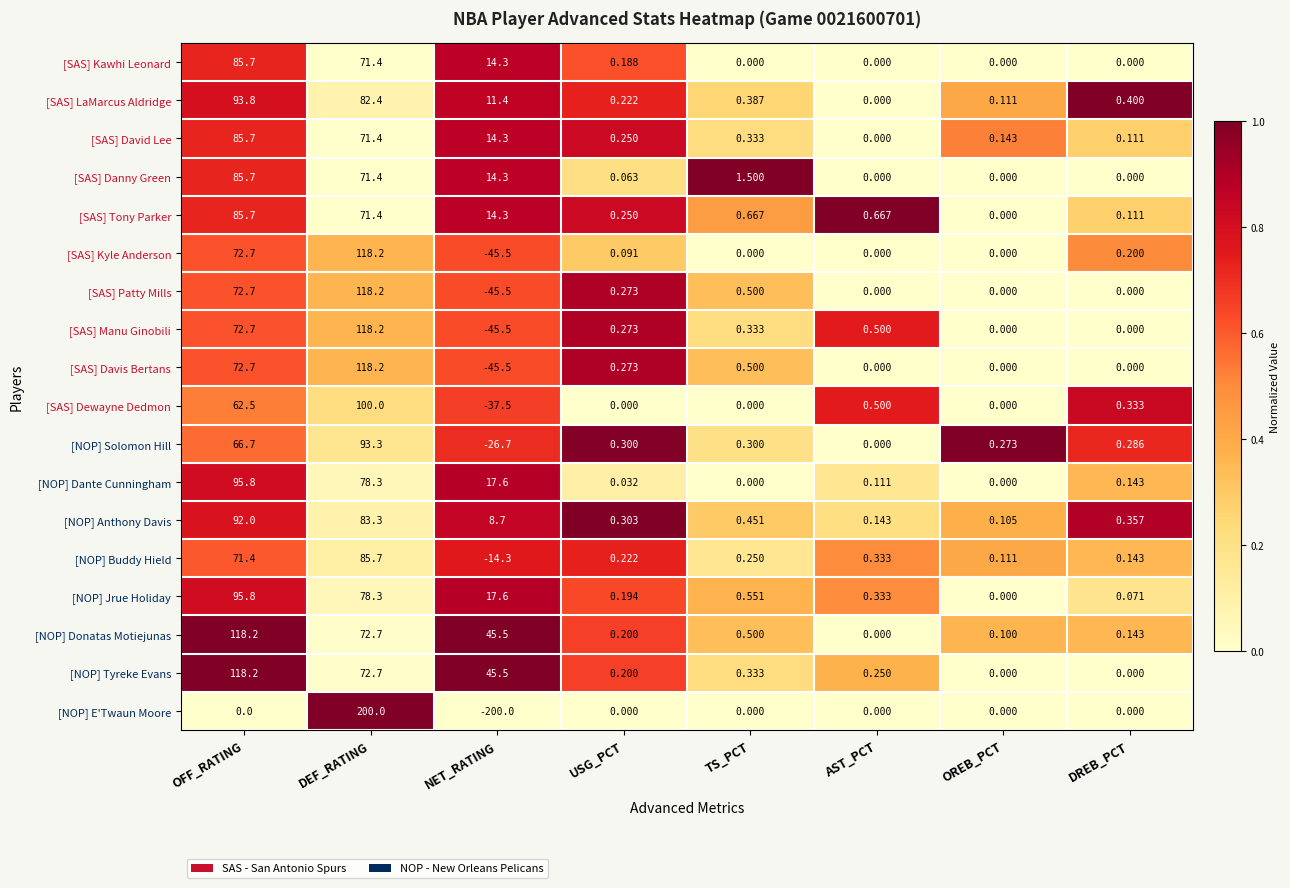

At which category does the chart reach its peak across all series?

DEF_RATING